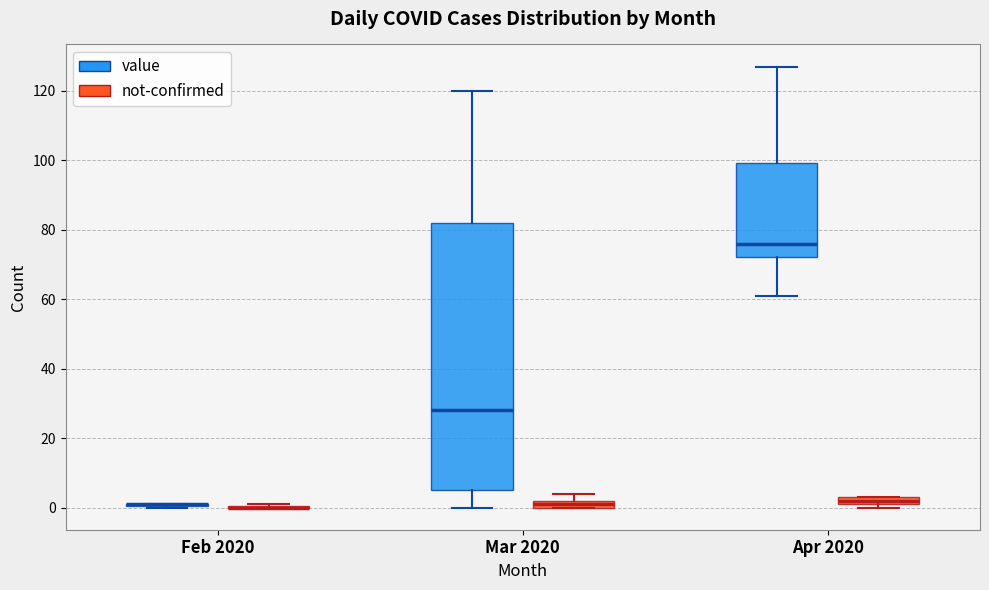

Which box is the tallest, from its lower edge to its upper edge?

Mar 2020 (value)